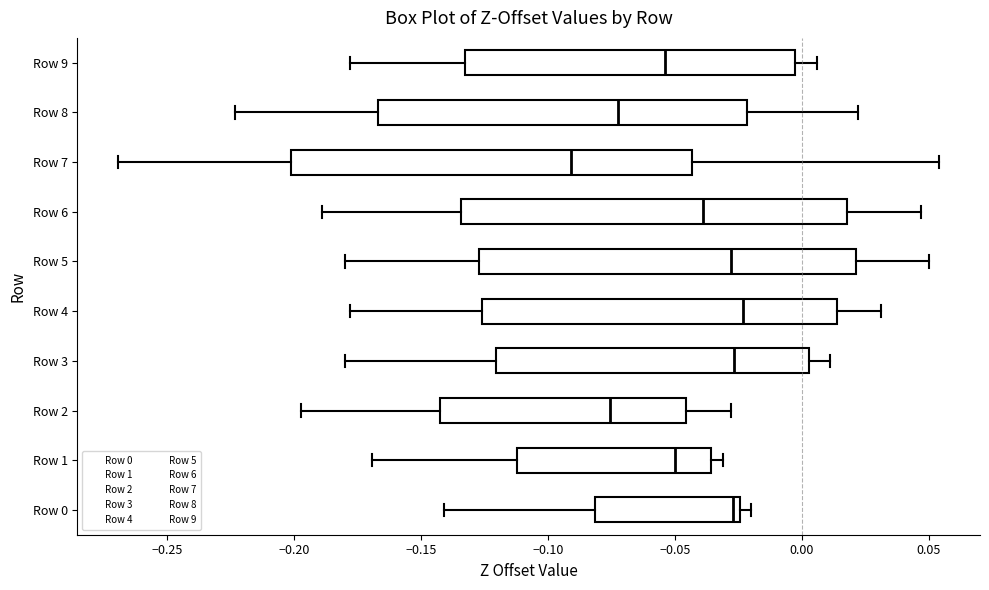

Reading bottom to top, read every box against the x-axis: the position of its median line, the range the box covers, and the ends of its whiskers. The values are not printed on the chart, so give them approximately, as read against the axis.

Row 0: median -0.025 (just left of the box's right edge), box -0.080 to -0.025, whiskers -0.140 to -0.020
Row 1: median -0.050, box -0.110 to -0.035, whiskers -0.170 to -0.030
Row 2: median -0.075, box -0.140 to -0.045, whiskers -0.195 to -0.030
Row 3: median -0.025, box -0.120 to 0.005, whiskers -0.180 to 0.010
Row 4: median -0.025, box -0.125 to 0.015, whiskers -0.180 to 0.030
Row 5: median -0.030, box -0.125 to 0.020, whiskers -0.180 to 0.050
Row 6: median -0.040, box -0.135 to 0.020, whiskers -0.190 to 0.045
Row 7: median -0.090, box -0.200 to -0.045, whiskers -0.270 to 0.055
Row 8: median -0.070, box -0.165 to -0.020, whiskers -0.225 to 0.020
Row 9: median -0.055, box -0.130 to -0.005, whiskers -0.180 to 0.005